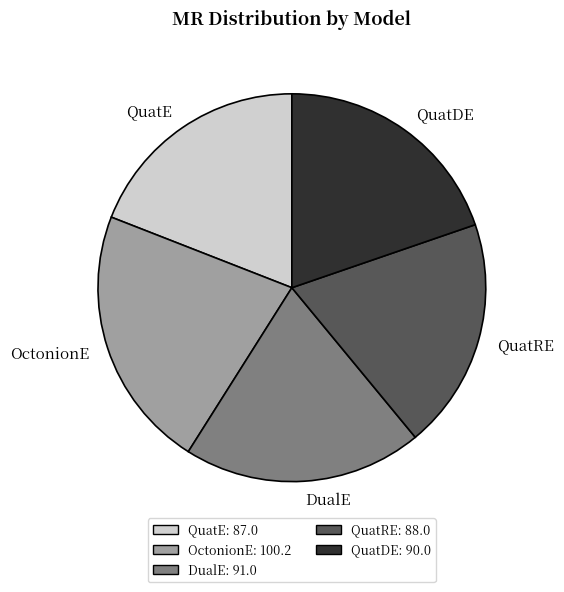

Which slice is the largest?

OctonionE